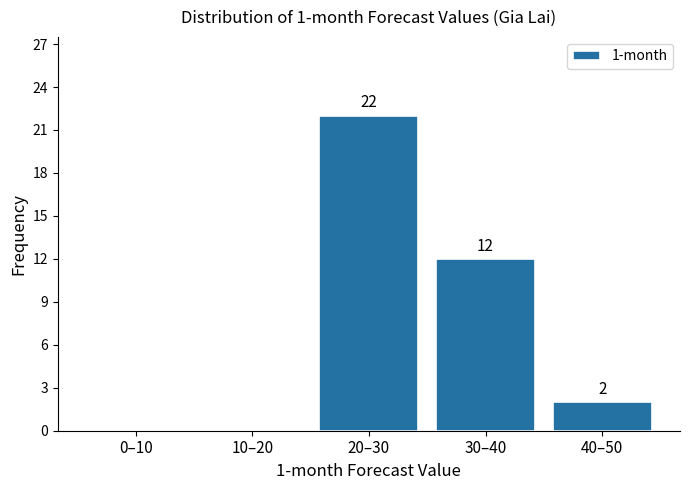

Which has a higher value, 40–50 or 10–20?

40–50